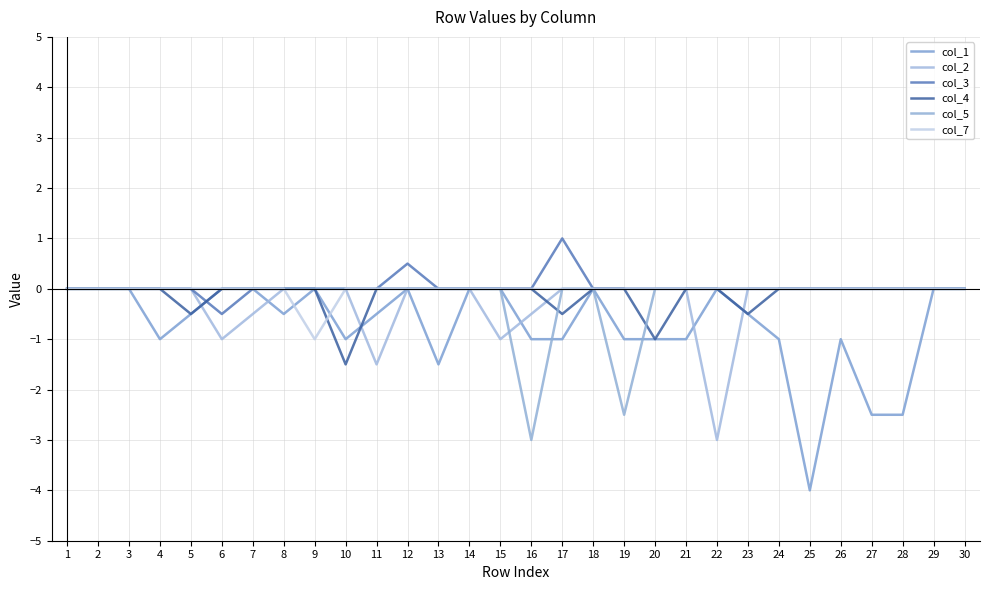

What is the minimum value shown in the chart?

-4.0